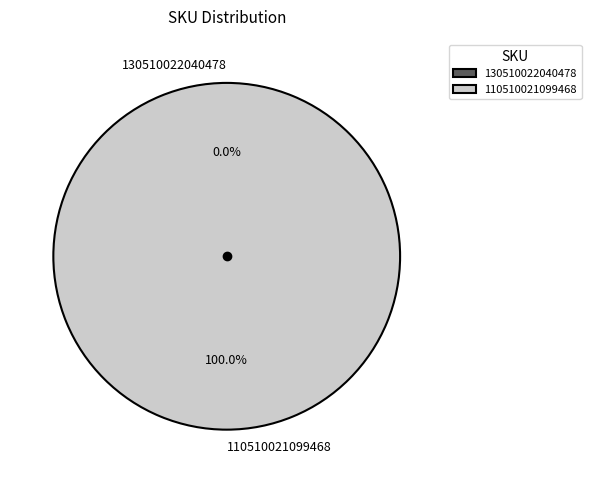

How many slices are in this pie chart?

2